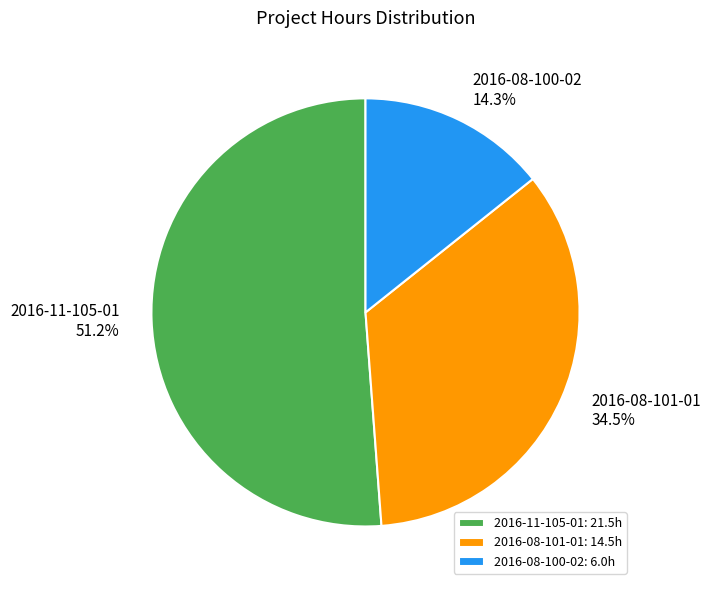

Rank the categories by value from lowest to highest.

2016-08-100-02, 2016-08-101-01, 2016-11-105-01